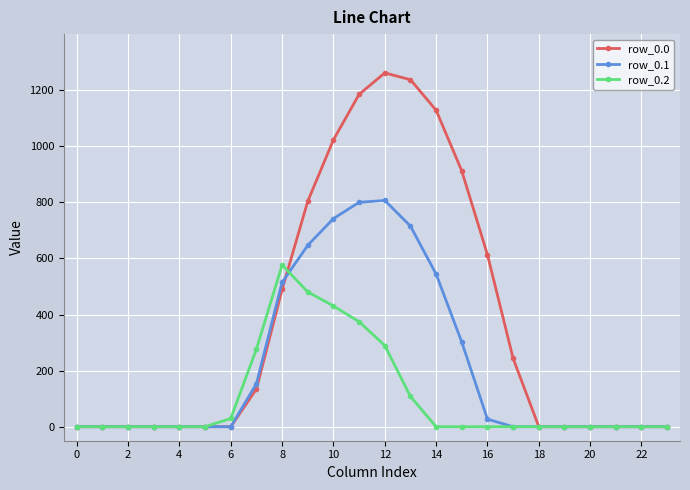

Which series has the largest total across all categories?

row_0.0